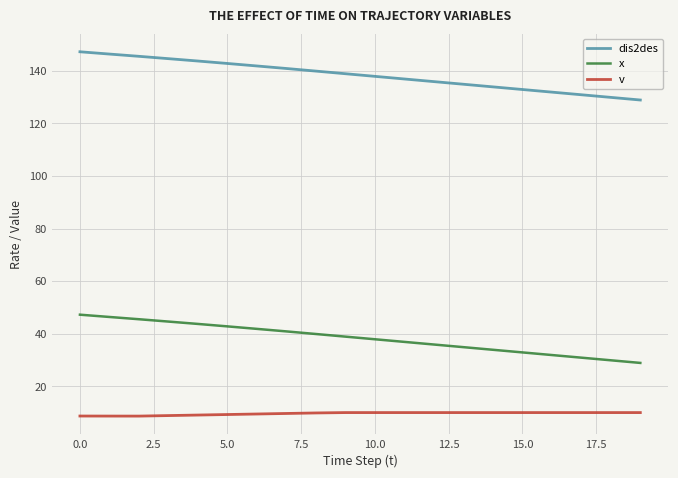

At how many categories does at least one series exceed 89?

20